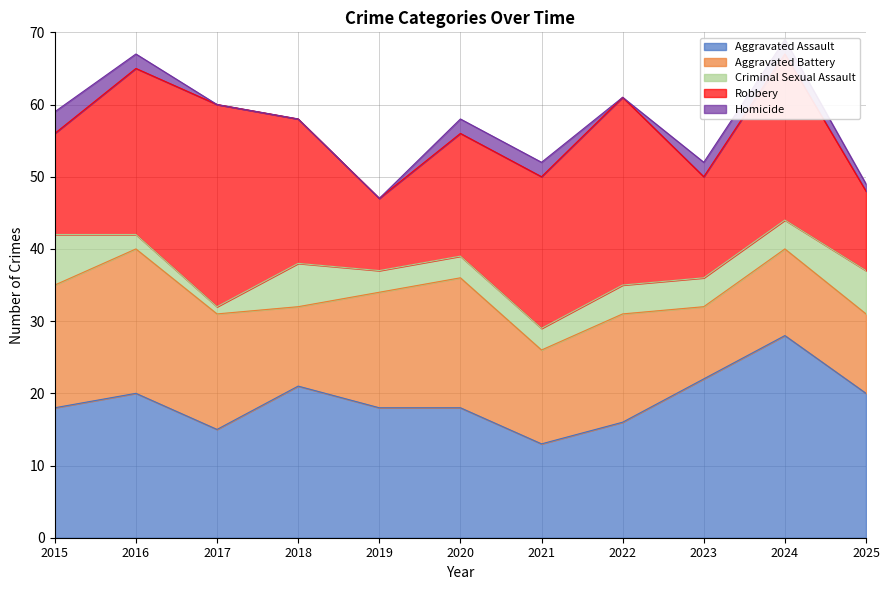

What is the maximum value shown in the chart?

28